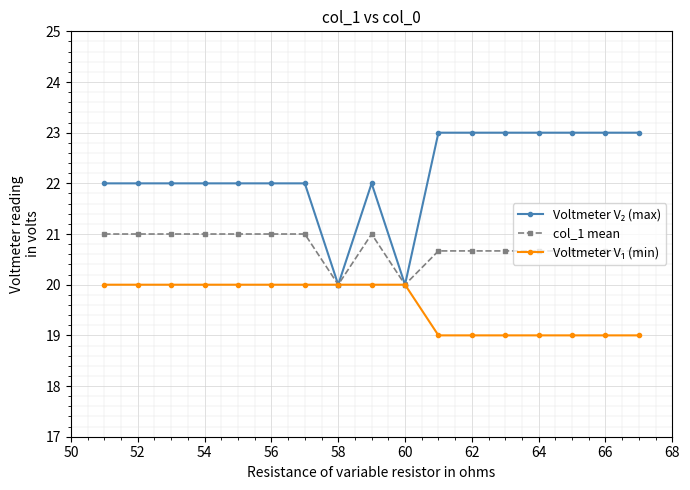

What is the minimum value shown in the chart?

19.0